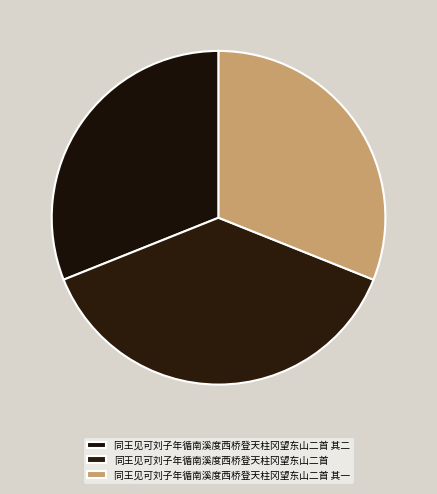

Combined, what portion of the pie is 同王见可刘子年循南溪度西桥登天柱冈望东山二首 其二 and 同王见可刘子年循南溪度西桥登天柱冈望东山二首 其一?

62.1%